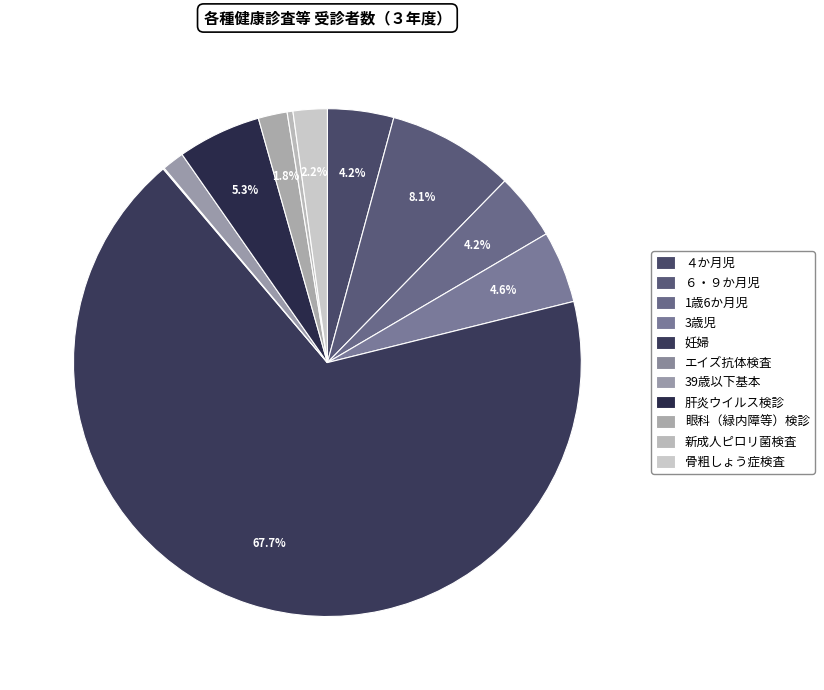

Between エイズ抗体検査 and 妊婦, which is larger?

妊婦